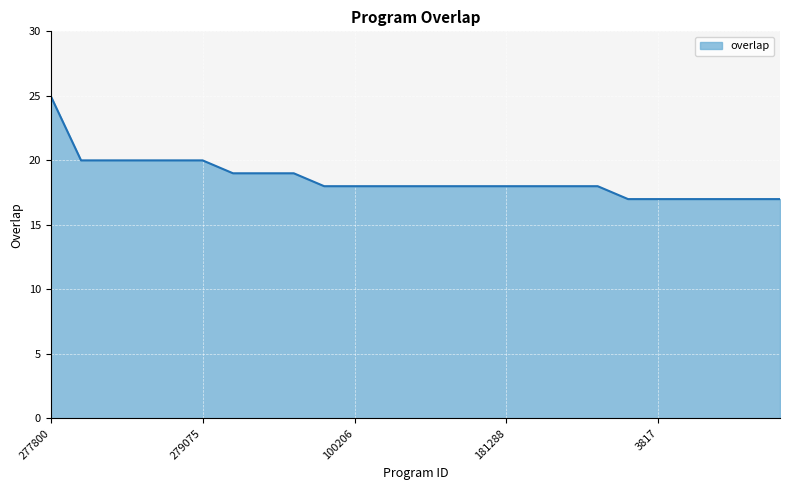

How many lines are shown in the chart?

1